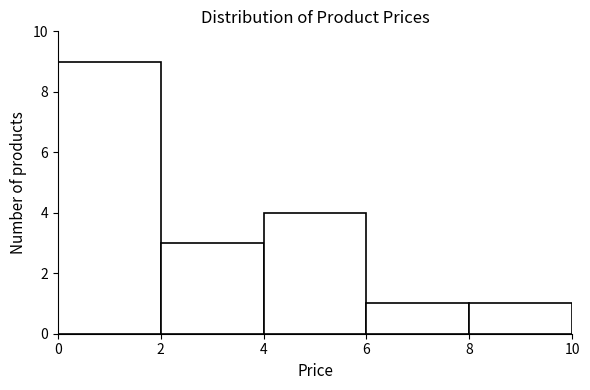

Over which range of the x-axis is the bar tallest?

0 to 2